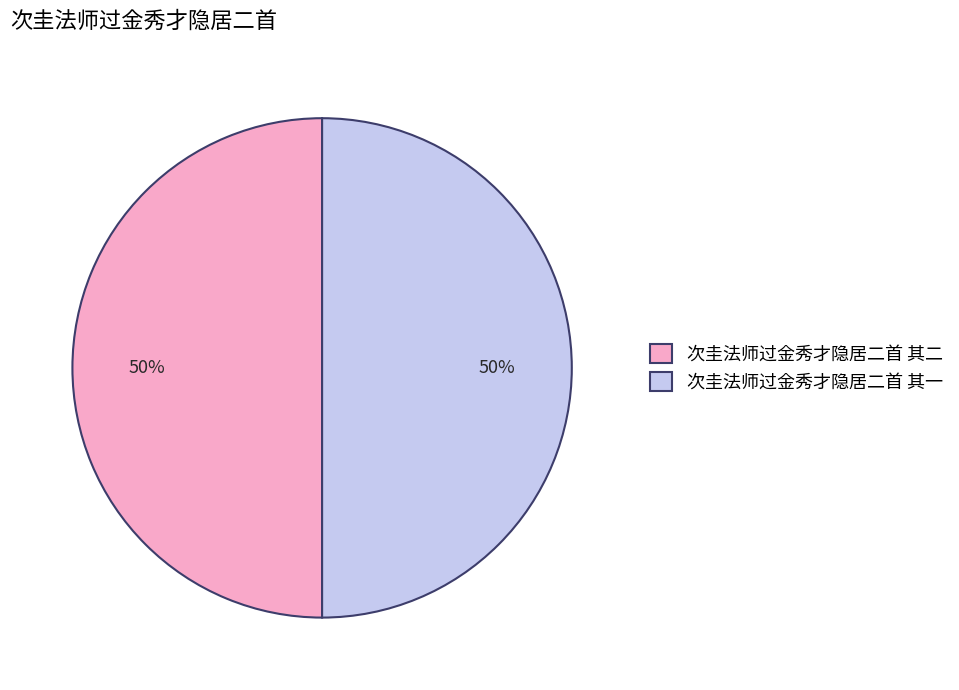

To the nearest percent, what is the combined percentage of 次圭法师过金秀才隐居二首 其二 and 次圭法师过金秀才隐居二首 其一?

100%